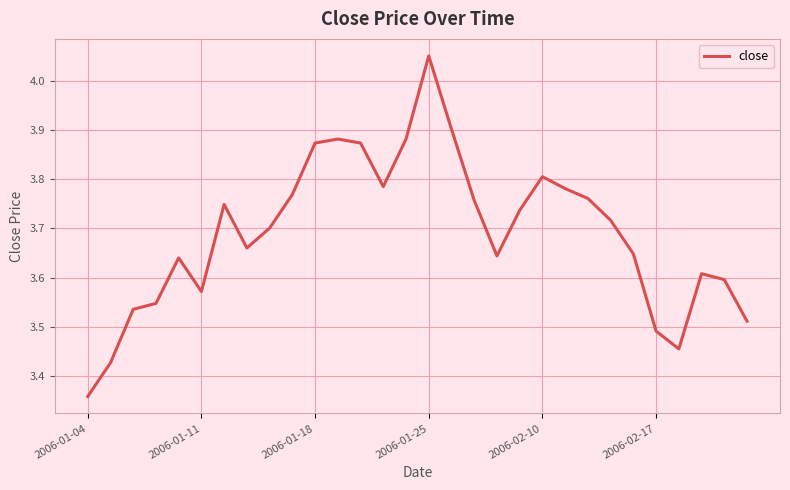

What is the difference between the maximum and minimum values?

0.7